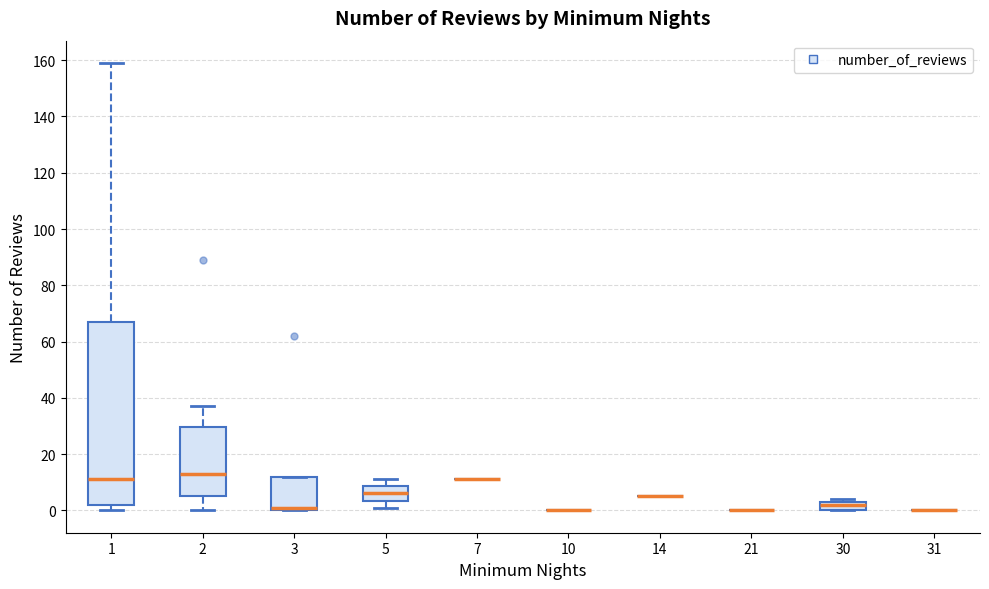

Reading left to right, read every box against the y-axis: the position of its median line, the range the box covers, and the ends of its whiskers. The values are not printed on the chart, so give them approximately, as read against the axis.

1: median 12, box 2 to 68, whiskers 0 to 160
2: median 14, box 6 to 30, whiskers 0 to 38
3: median 2, box 0 to 12, whiskers 0 to 12
5: median 6, box 4 to 8, whiskers 2 to 12
7: box collapsed to a line at 12, whiskers 12 to 12
10: box collapsed to a line at 0, whiskers 0 to 0
14: box collapsed to a line at 6, whiskers 6 to 6
21: box collapsed to a line at 0, whiskers 0 to 0
30: median 2, box 0 to 4, whiskers 0 to 4 (just above the box's upper edge)
31: box collapsed to a line at 0, whiskers 0 to 0